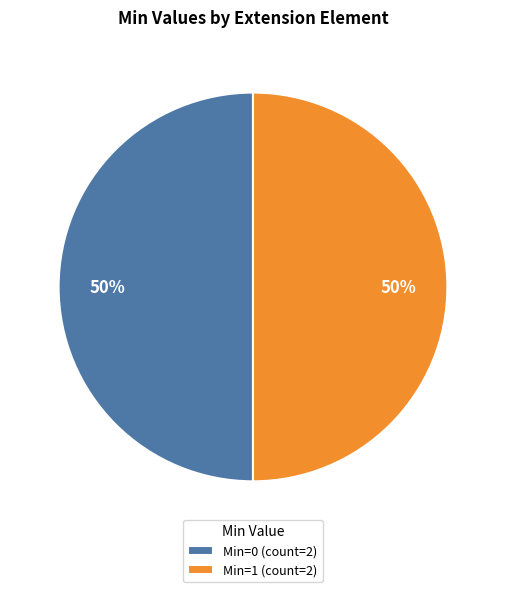

To the nearest percent, what is the average slice percentage?

50%